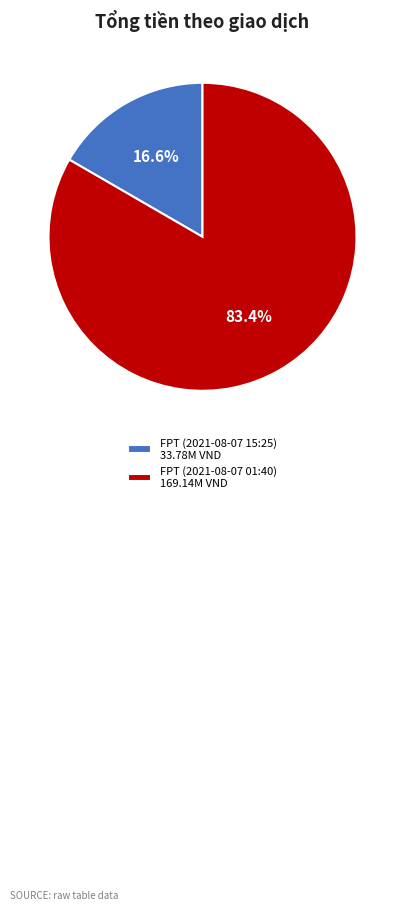

Count the number of slices in the pie.

2